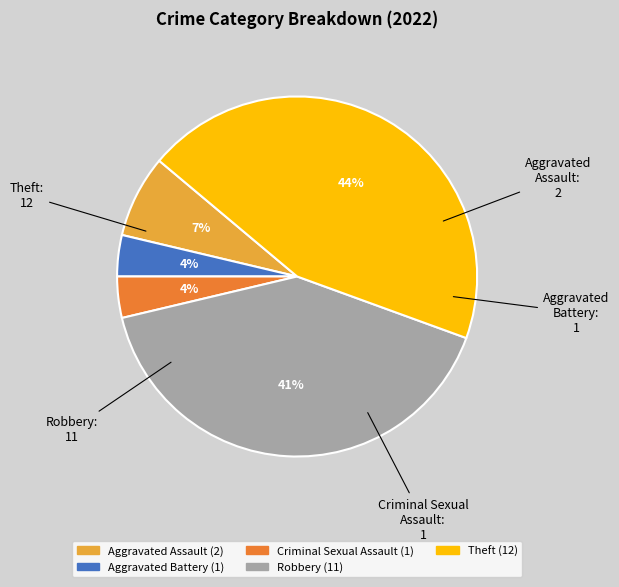

Is the sum of Aggravated Assault and Criminal Sexual Assault greater than half?

No